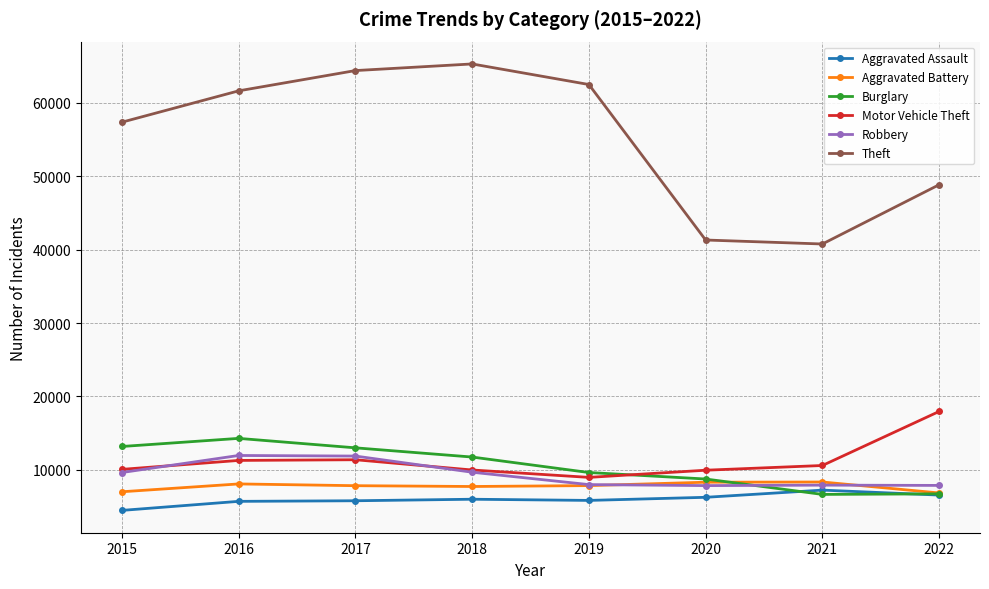

Is this an area chart (filled region under the line)?

No